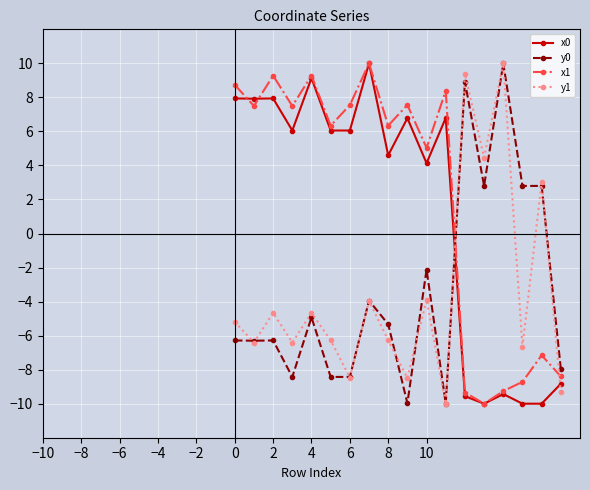

What is the smallest value displayed?

-10.0